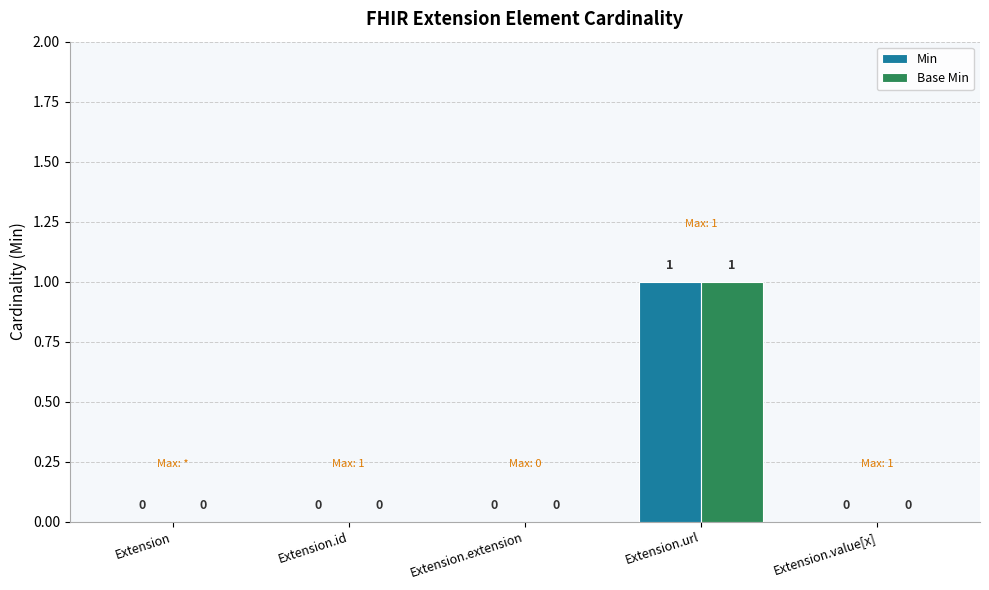

At which category is the sum across all series the highest?

Extension.url